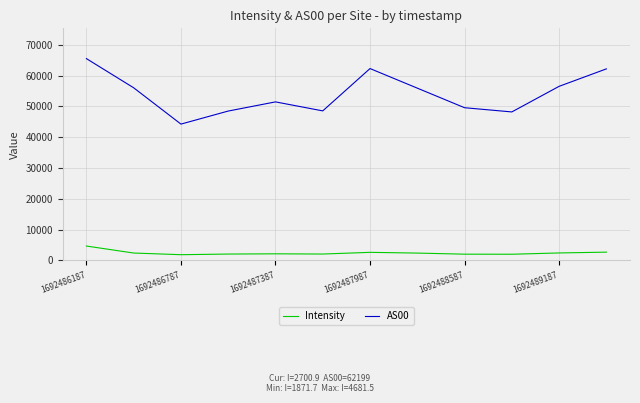

How many values in the Intensity series exceed 2394?

6